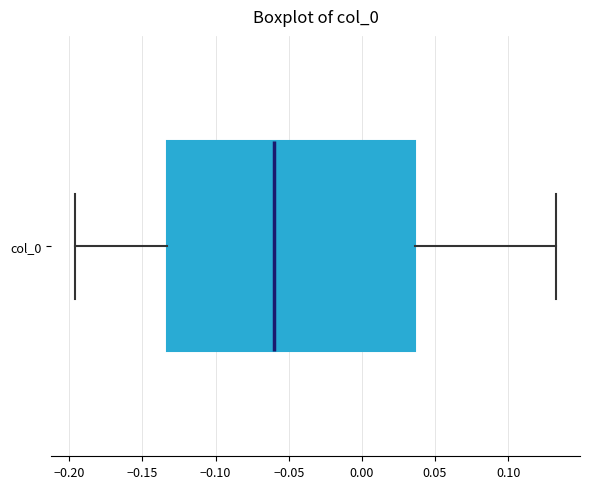

Read this box plot against the x-axis: the position of the median line, the range covered by the box, and the ends of both whiskers. The values are not printed on the chart, so give them approximately, as read against the axis.

median -0.060, box -0.135 to 0.035, whiskers -0.195 to 0.135